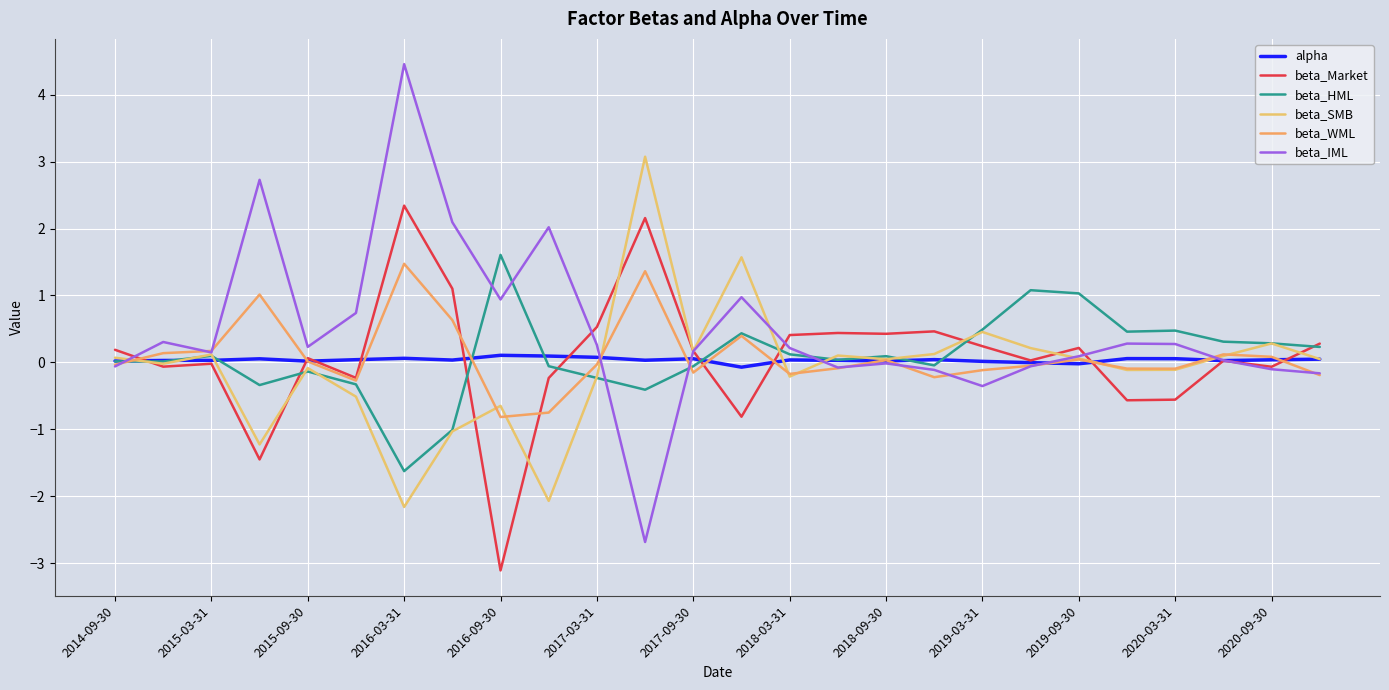

Is this an area chart (filled region under the line)?

No